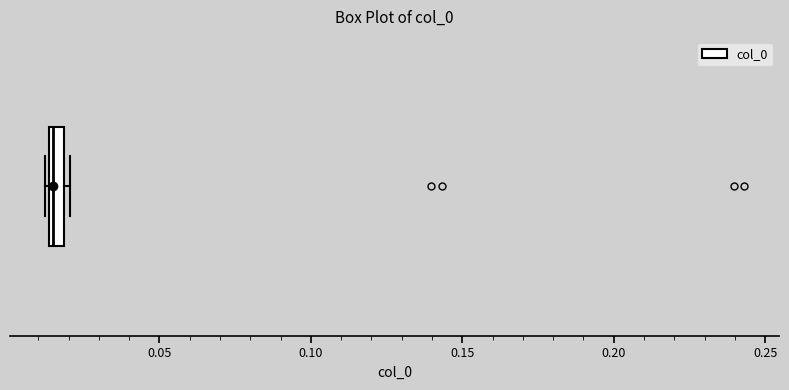

Where is the right edge of the box on the x-axis? The values are not printed on the chart, so give them approximately, as read against the axis.

0.020